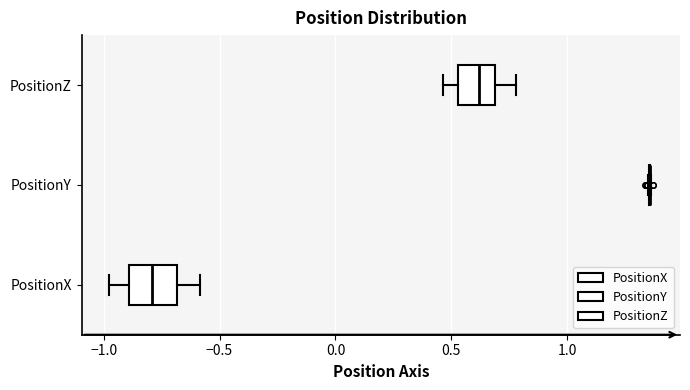

Reading bottom to top, read every box against the x-axis: the position of its median line, the range the box covers, and the ends of its whiskers. The values are not printed on the chart, so give them approximately, as read against the axis.

PositionX: median -0.80, box -0.90 to -0.70, whiskers -1.00 to -0.60
PositionY: box collapsed to a line at 1.35, whiskers 1.35 to 1.35
PositionZ: median 0.60, box 0.55 to 0.70, whiskers 0.45 to 0.80